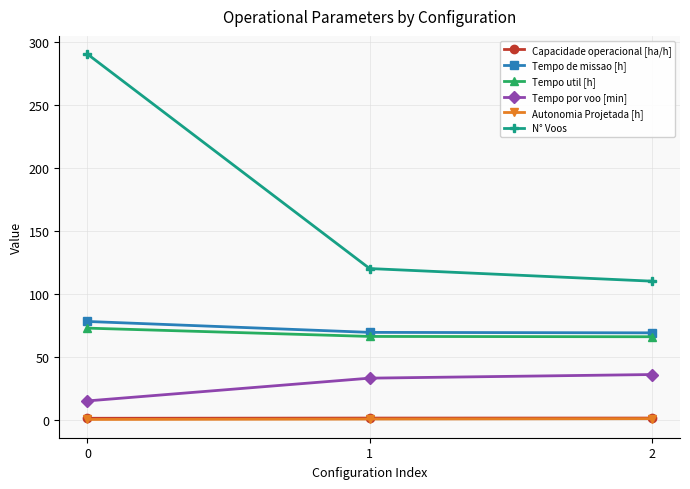

What is the value of the Tempo de missao [h] point at the 2nd from the left?

69.4